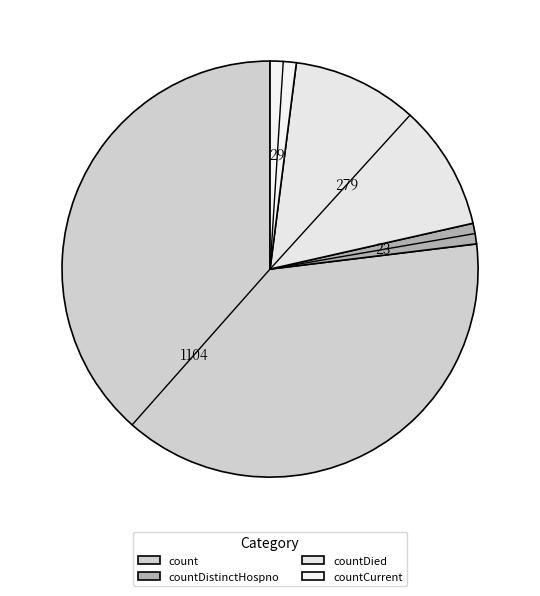

How many segments does this pie chart have?

4